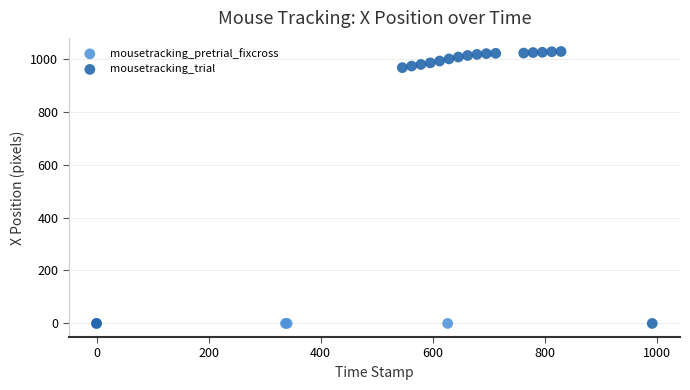

What are all the series names shown in the legend?

mousetracking_pretrial_fixcross, mousetracking_trial